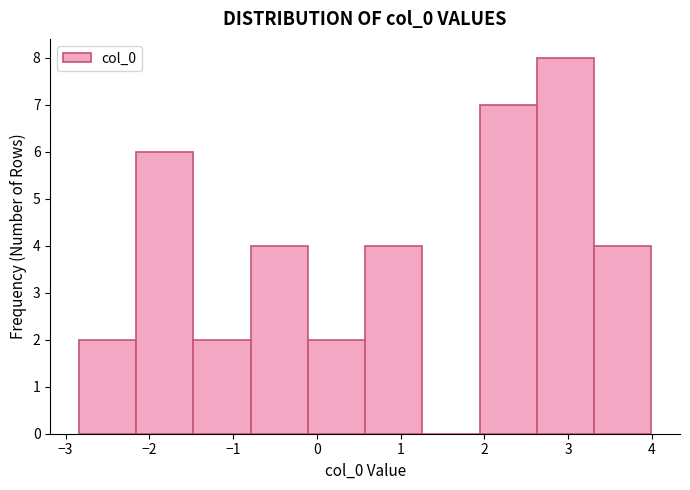

Reading left to right, list every bar in this chart as the range it spans on the x-axis followed by its height. Neither the bar edges nor the heights are printed on the chart, so give them approximately, as read against the axes.

-2.8 to -2.2: 2
-2.2 to -1.5: 6
-1.5 to -0.8: 2
-0.8 to -0.1: 4
-0.1 to 0.6: 2
0.6 to 1.3: 4
1.3 to 1.9: 0
1.9 to 2.6: 7
2.6 to 3.3: 8
3.3 to 4.0: 4